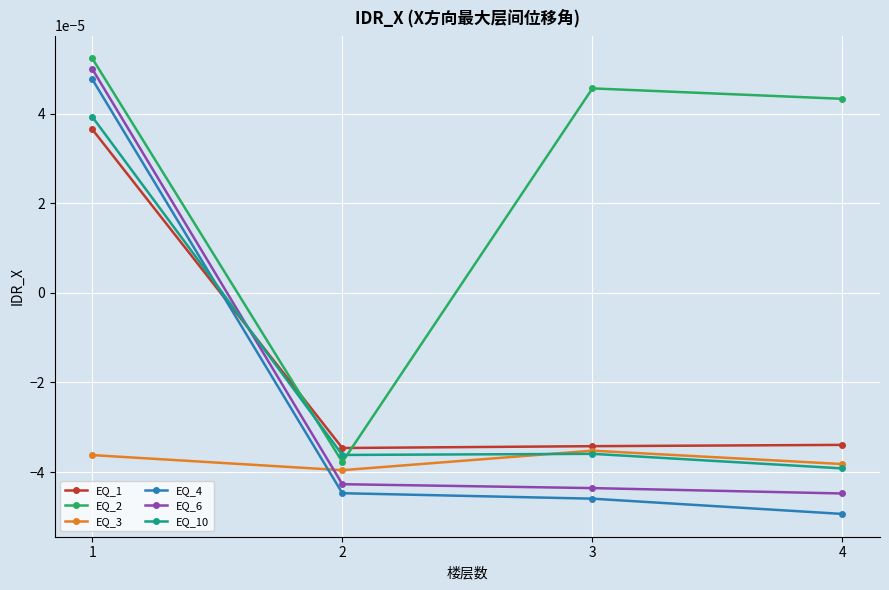

How many values in the EQ_1 series are below 0?

3